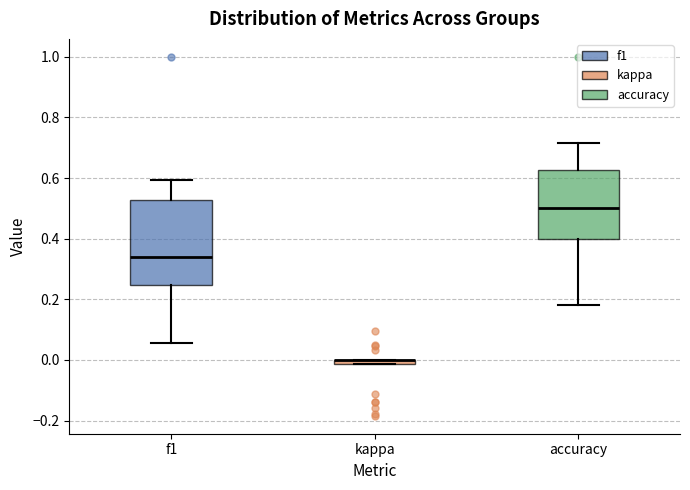

Where is the lower edge of the box for kappa on the y-axis? The values are not printed on the chart, so give them approximately, as read against the axis.

-0.02